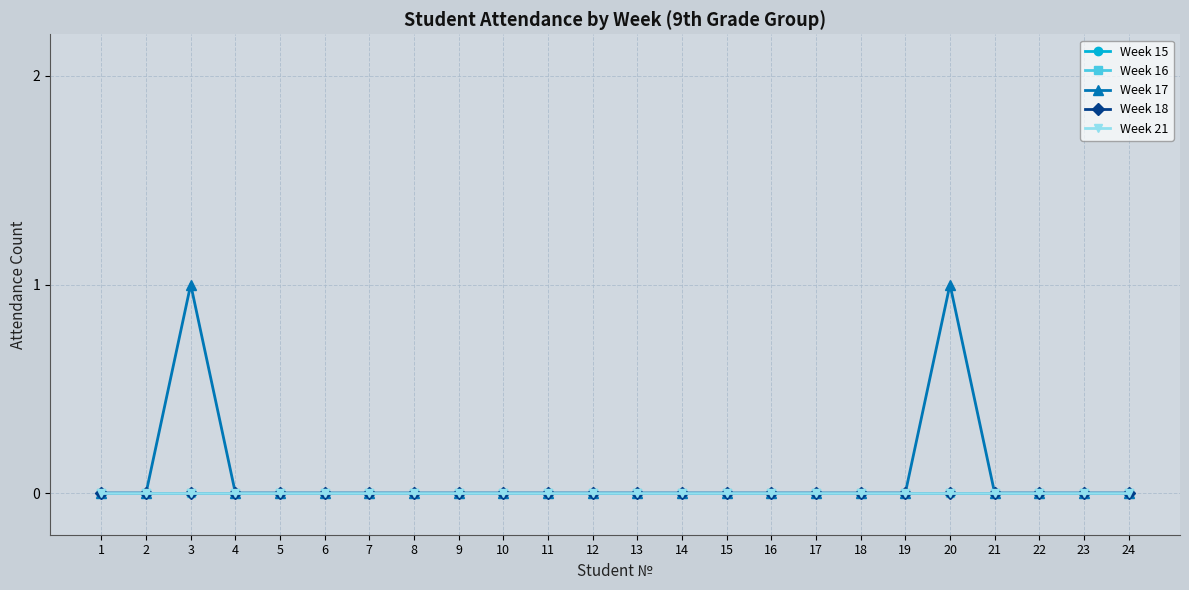

Does the chart have visible grid lines?

Yes